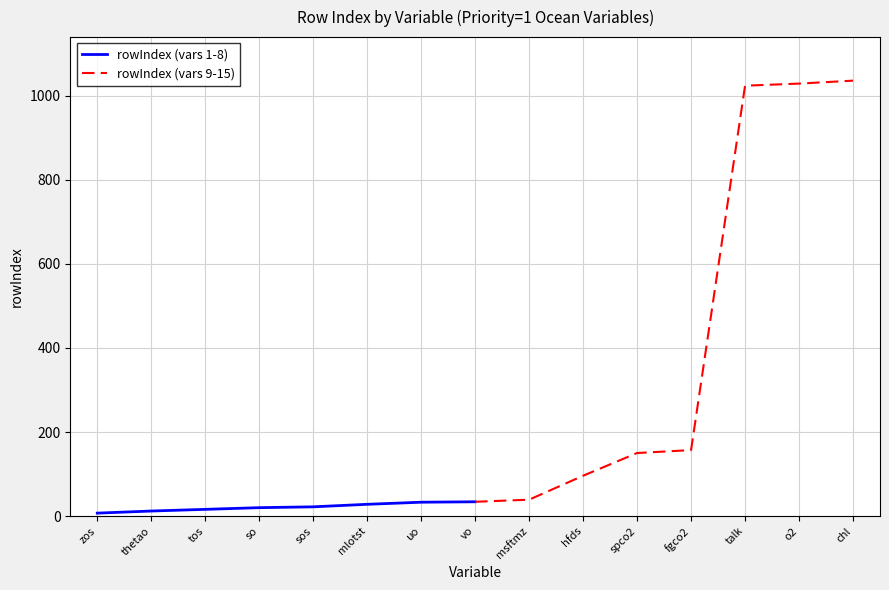

What is the value of the rowIndex (vars 9-15) point at the 7th from the left?

1029